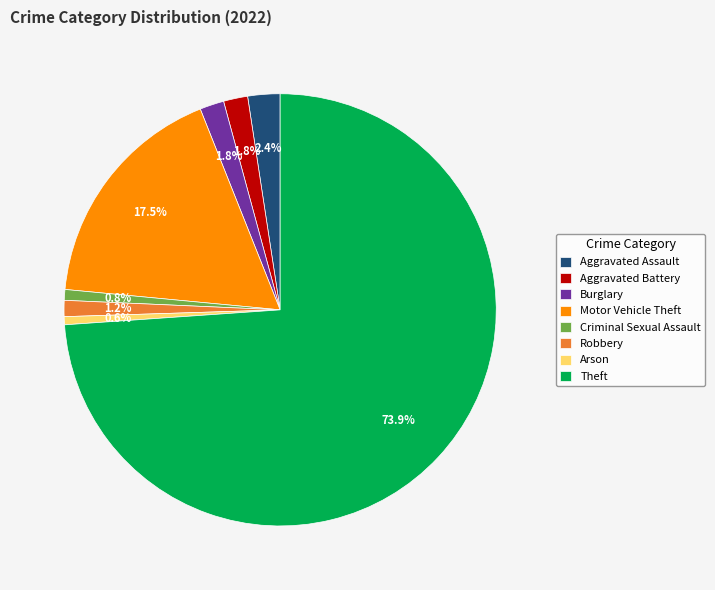

Which slice is the largest?

Theft